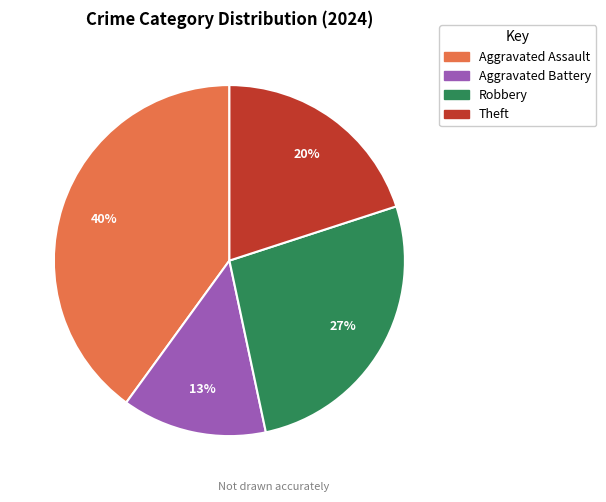

How many segments does this pie chart have?

4